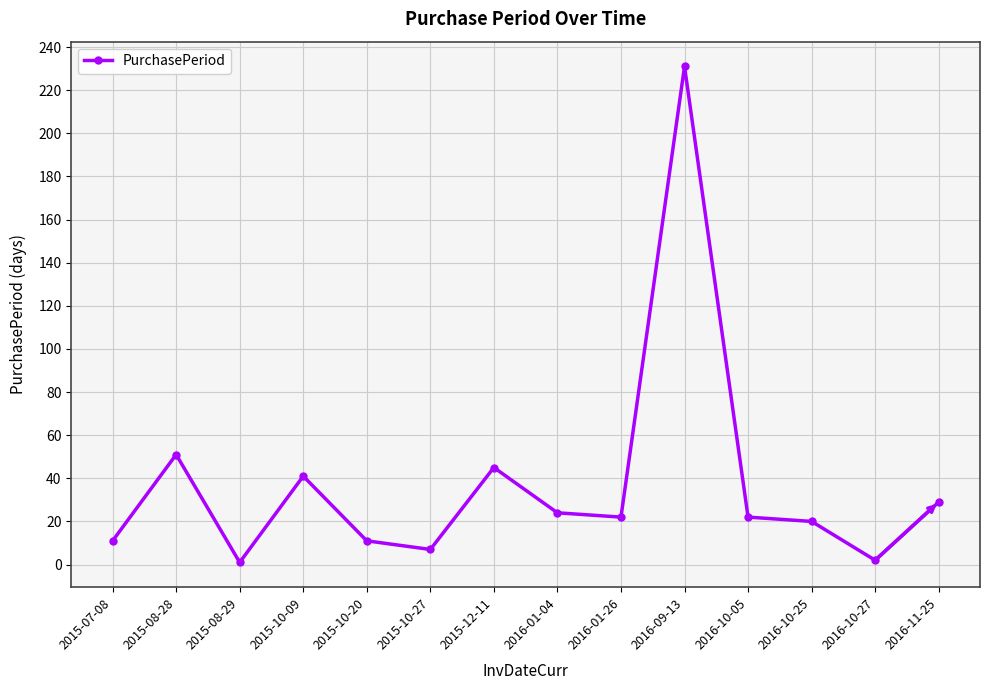

Does the chart have visible grid lines?

Yes